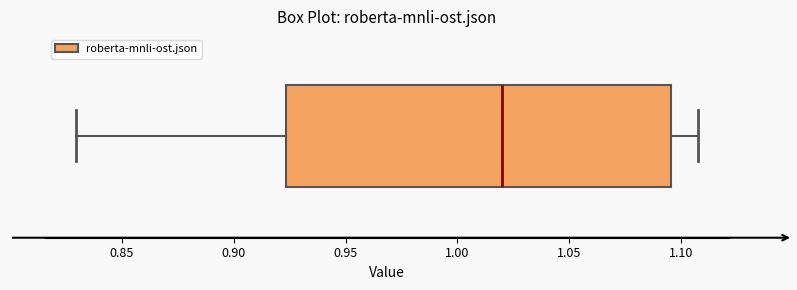

Transcribe this box plot: give where the median line is, the range the box spans, and where the two whiskers end, as read against the x-axis. The values are not printed on the chart, so give them approximately, as read against the axis.

median 1.020, box 0.925 to 1.095, whiskers 0.830 to 1.105